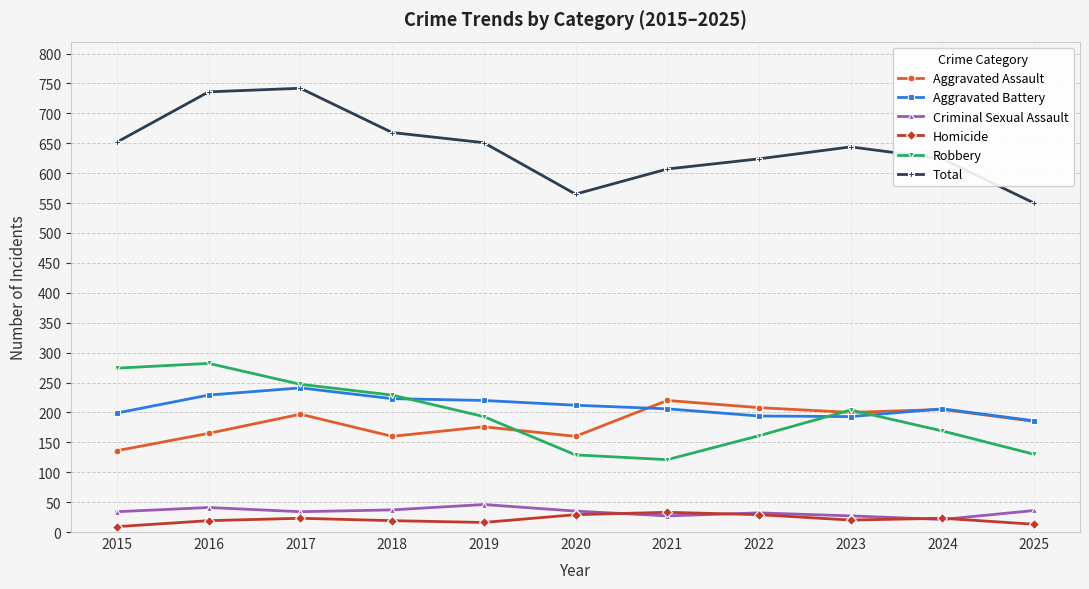

What is the approximate value of Total at 2023?

644